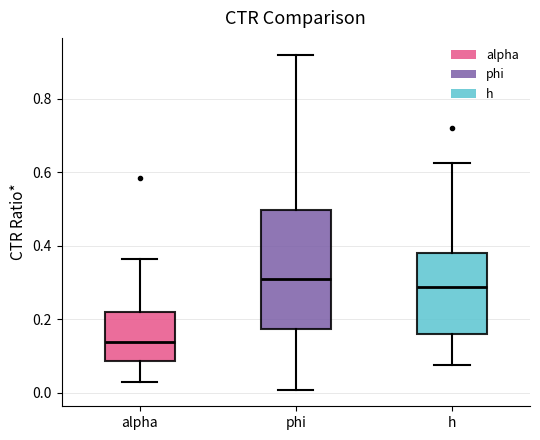

Reading left to right, read every box against the y-axis: the position of its median line, the range the box covers, and the ends of its whiskers. The values are not printed on the chart, so give them approximately, as read against the axis.

alpha: median 0.14, box 0.08 to 0.22, whiskers 0.02 to 0.36
phi: median 0.30, box 0.18 to 0.50, whiskers 0.00 to 0.92
h: median 0.28, box 0.16 to 0.38, whiskers 0.08 to 0.62